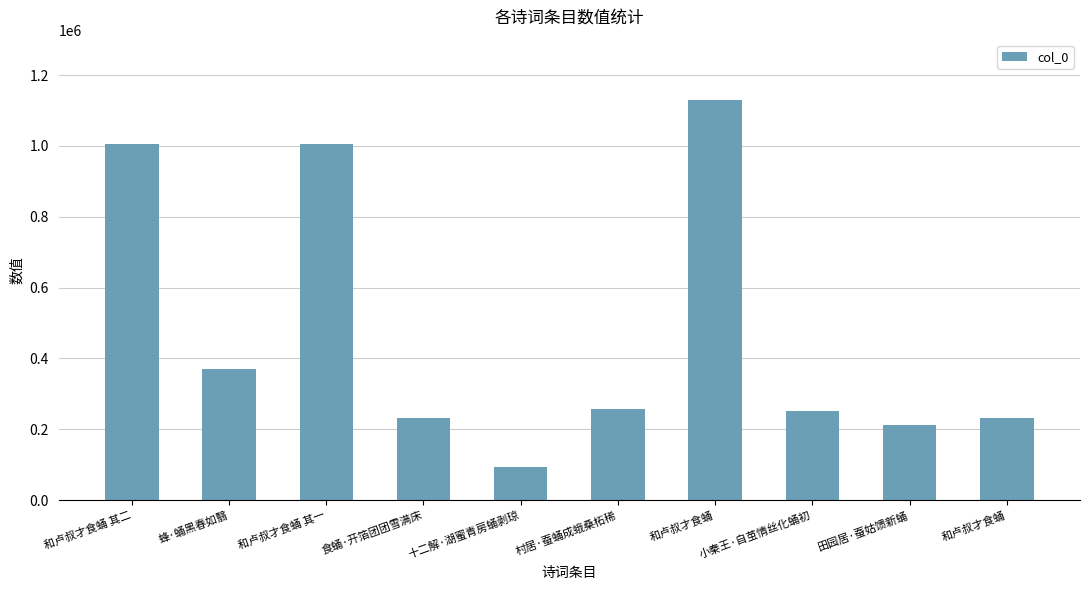

How many bars are there in total?

10